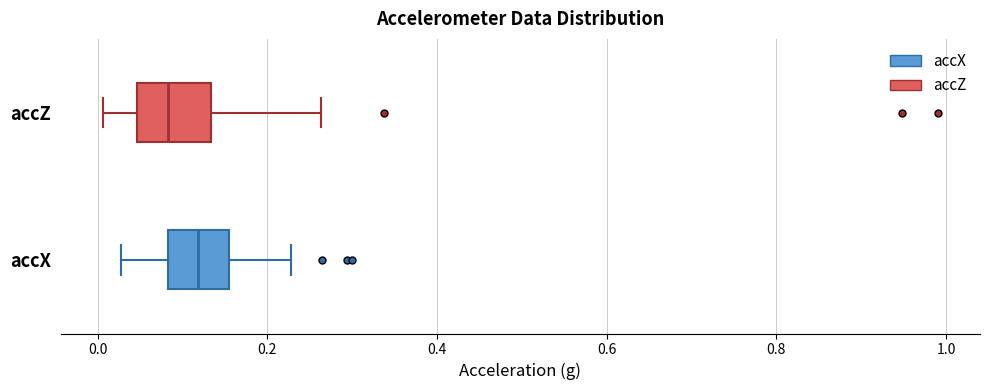

Which box's median line is the furthest to the right?

accX